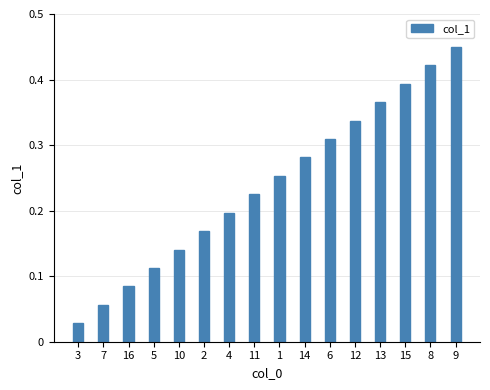

List the labels in order of value, smallest first.

3, 7, 16, 5, 10, 2, 4, 11, 1, 14, 6, 12, 13, 15, 8, 9